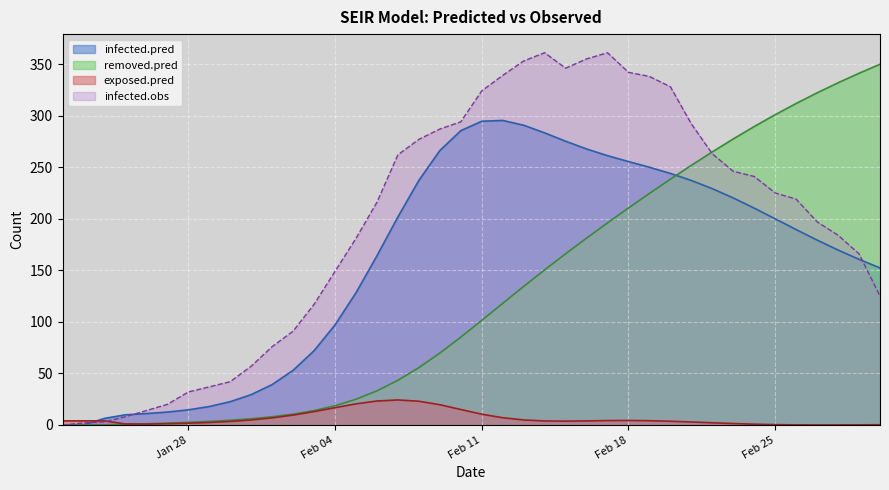

Where do infected.pred and removed.pred first cross each other?

2020-02-19 and 2020-02-26